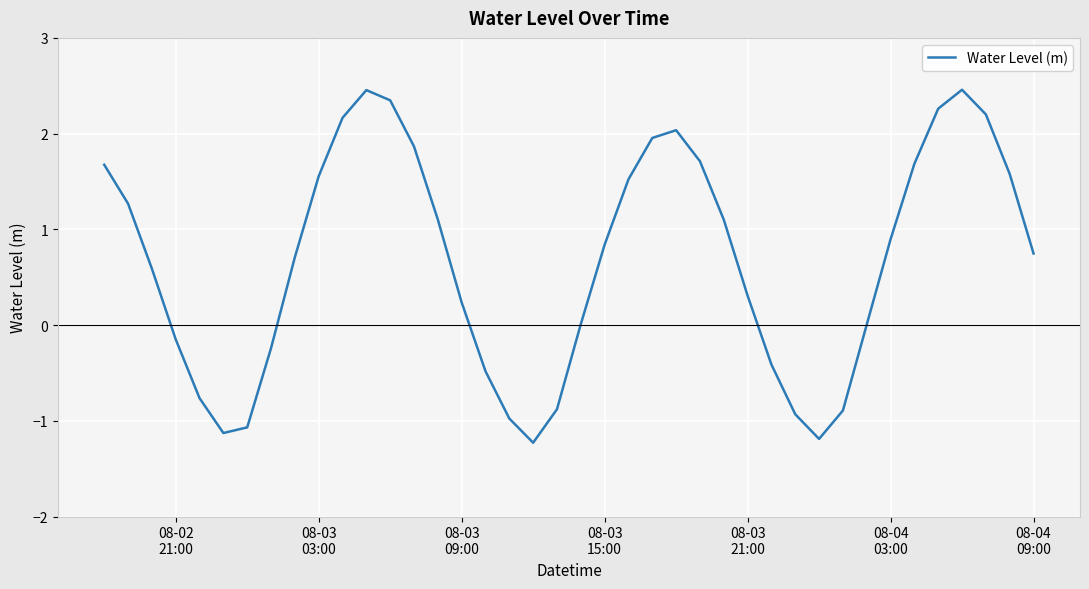

What is the maximum value shown in the chart?

2.5